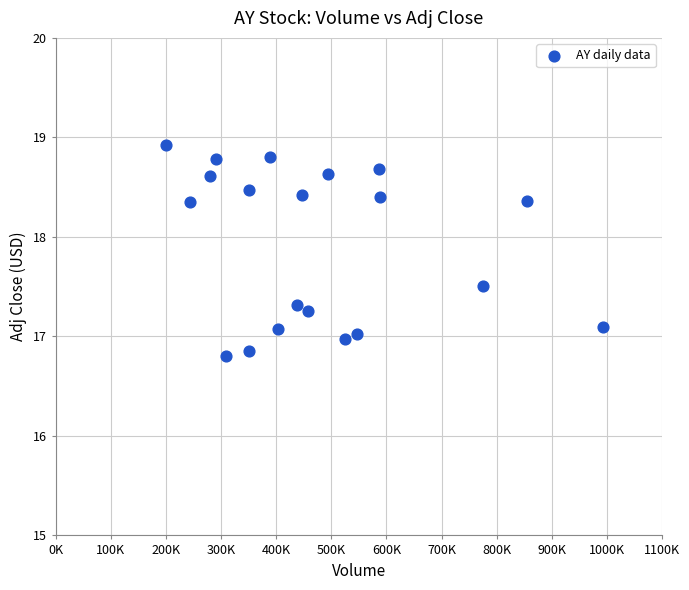

What is the range of Y values (max minus min)?

2.1